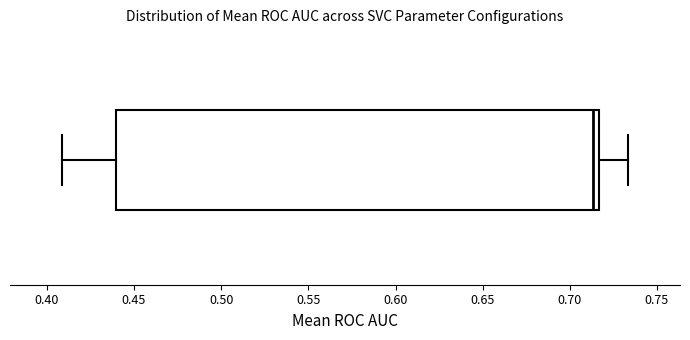

Transcribe this box plot: give where the median line is, the range the box spans, and where the two whiskers end, as read against the x-axis. The values are not printed on the chart, so give them approximately, as read against the axis.

median 0.715 (just left of the box's right edge), box 0.440 to 0.715, whiskers 0.410 to 0.735